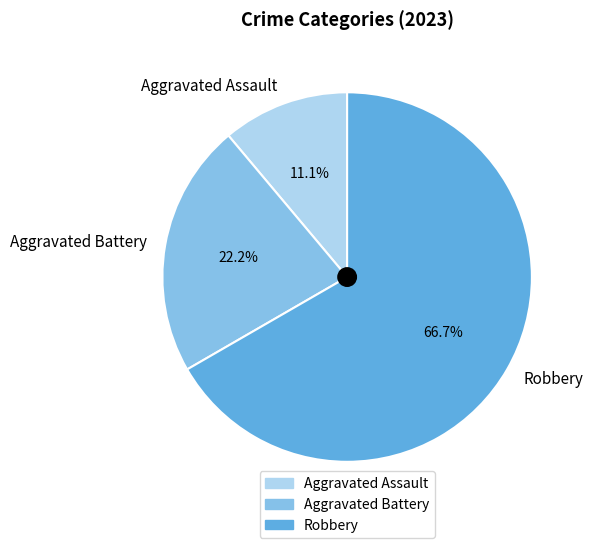

The Aggravated Assault slice represents 11% of the pie. True or false?

True